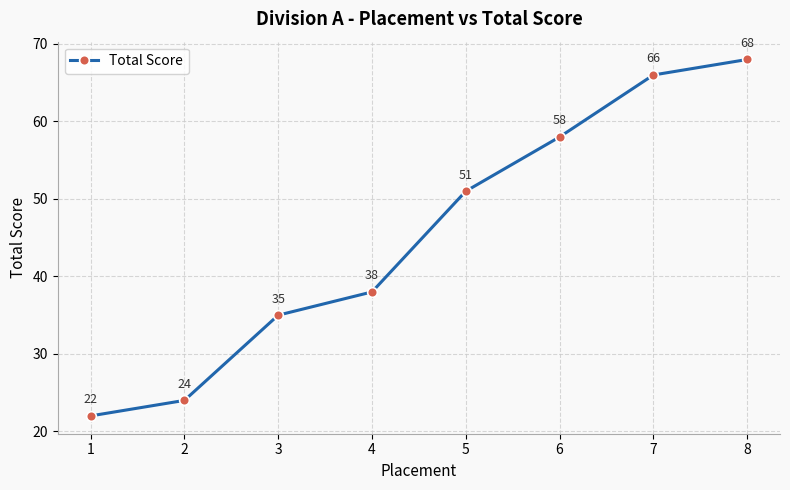

Does the chart display data point markers on the line(s)?

Yes